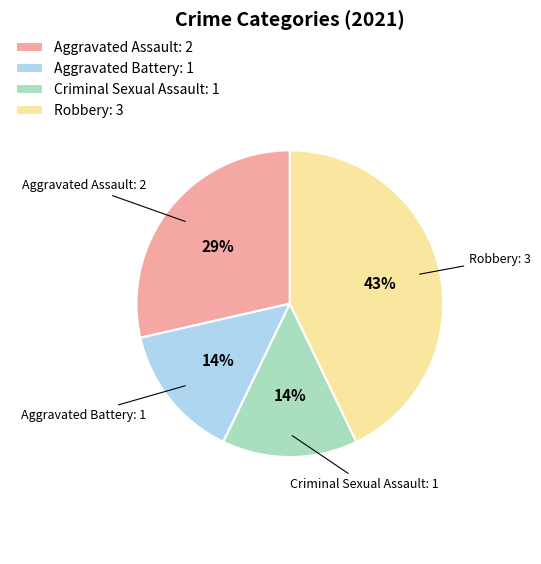

Do Criminal Sexual Assault and Aggravated Battery together represent more than half of the pie?

No